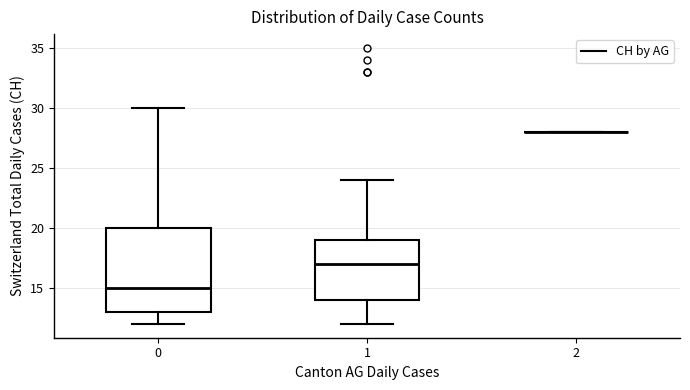

Reading left to right, read every box against the y-axis: the position of its median line, the range the box covers, and the ends of its whiskers. The values are not printed on the chart, so give them approximately, as read against the axis.

0: median 15, box 13 to 20, whiskers 12 to 30
1: median 17, box 14 to 19, whiskers 12 to 24
2: box collapsed to a line at 28, whiskers 28 to 28